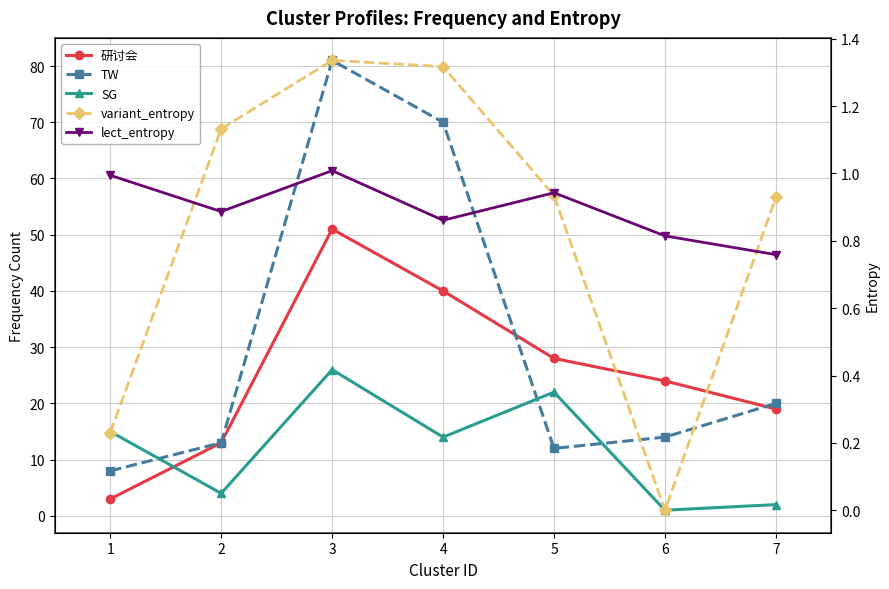

Rank the series at 3 from lowest to highest value.

lect_entropy, variant_entropy, SG, 研讨会, TW